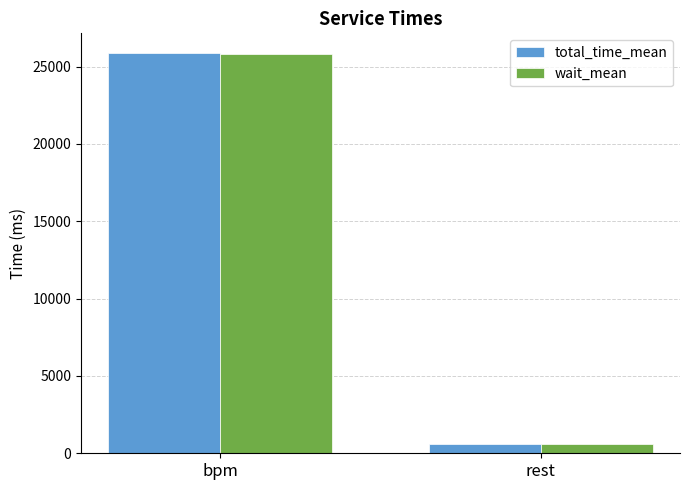

What is the approximate value of total_time_mean at rest?

604.0